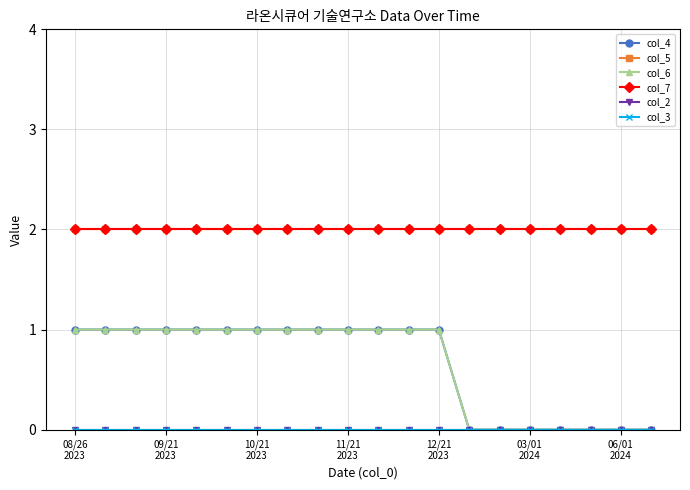

Is this an area chart (filled region under the line)?

No